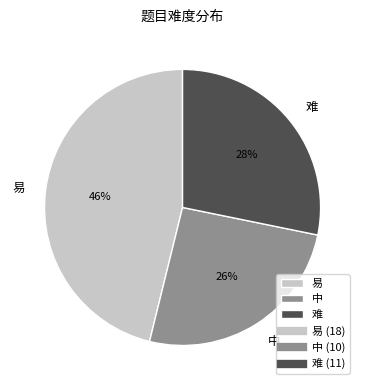

To the nearest percent, what is the combined percentage of 中 and 难?

54%